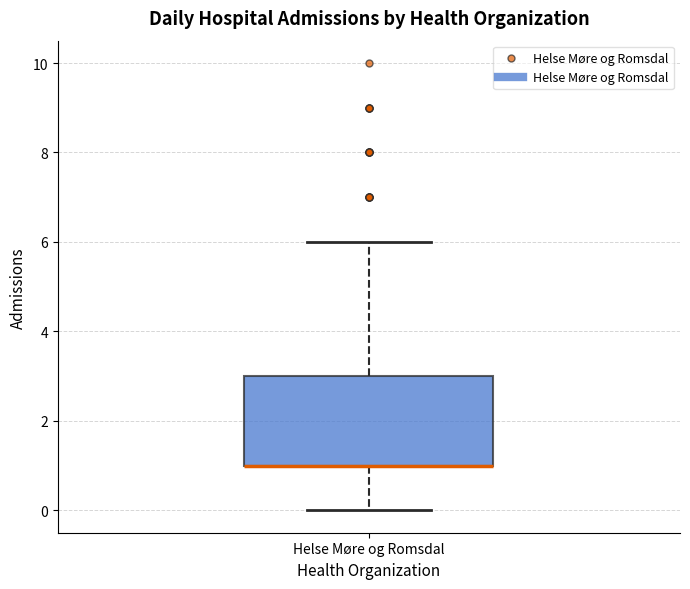

Read this box plot against the y-axis: the position of the median line, the range covered by the box, and the ends of both whiskers. The values are not printed on the chart, so give them approximately, as read against the axis.

median 1 (drawn on the box's lower edge), box 1 to 3, whiskers 0 to 6